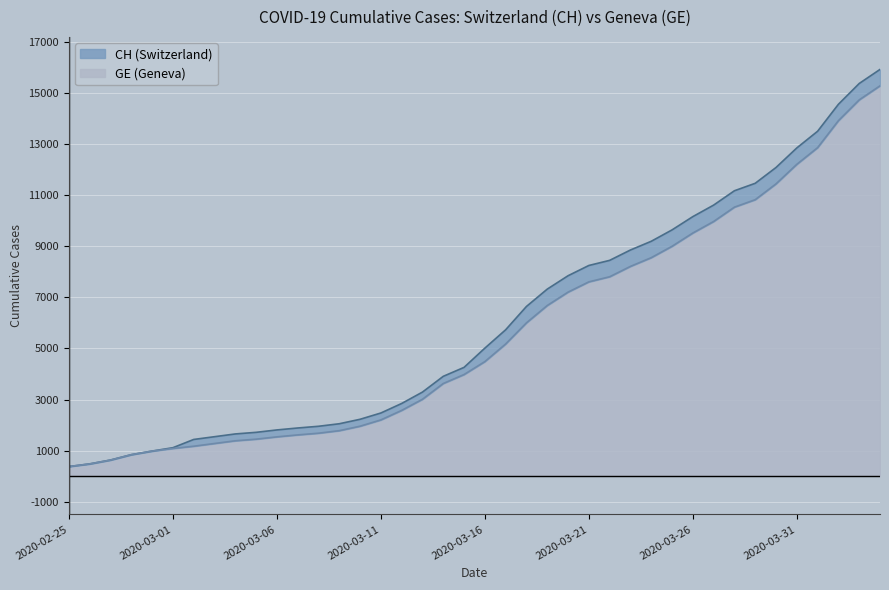

At how many categories does at least one series exceed 15620?

1